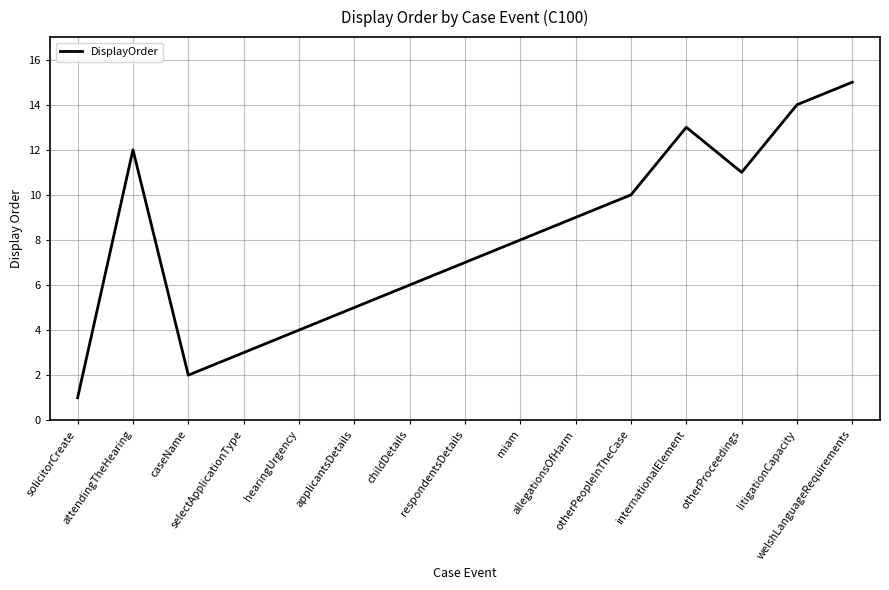

What position from the right is hearingUrgency?

11